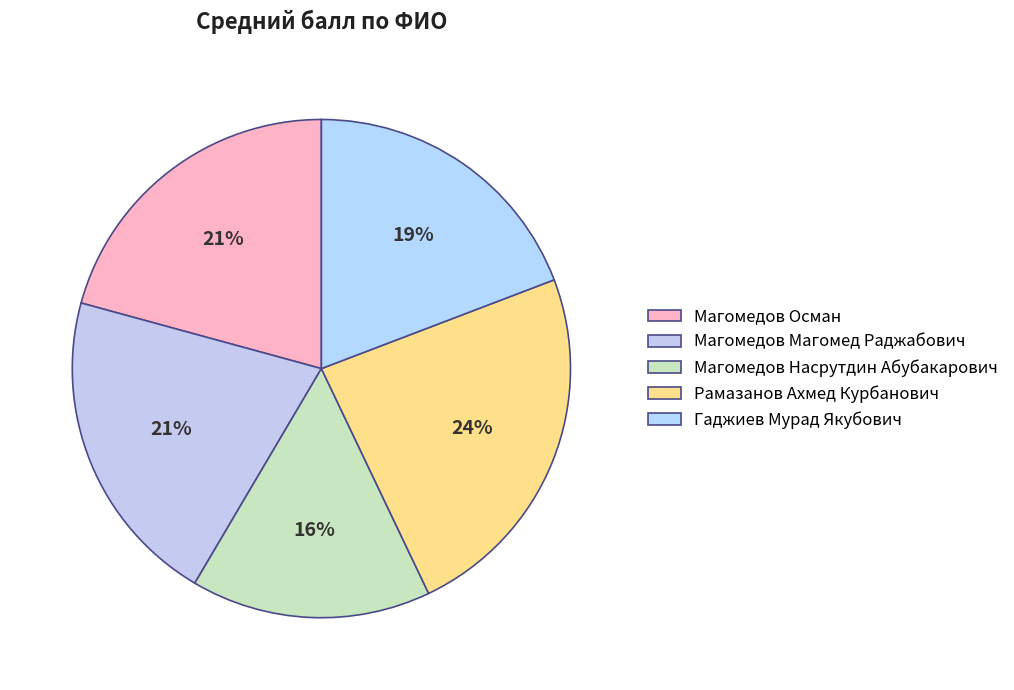

Rank the categories by value from lowest to highest.

Магомедов Насрутдин Абубакарович, Гаджиев Мурад Якубович, Магомедов Осман, Магомедов Магомед Раджабович, Рамазанов Ахмед Курбанович